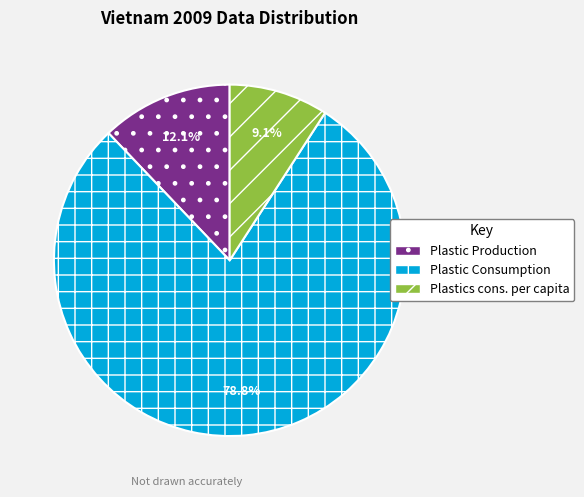

Does any single category account for the majority?

Yes